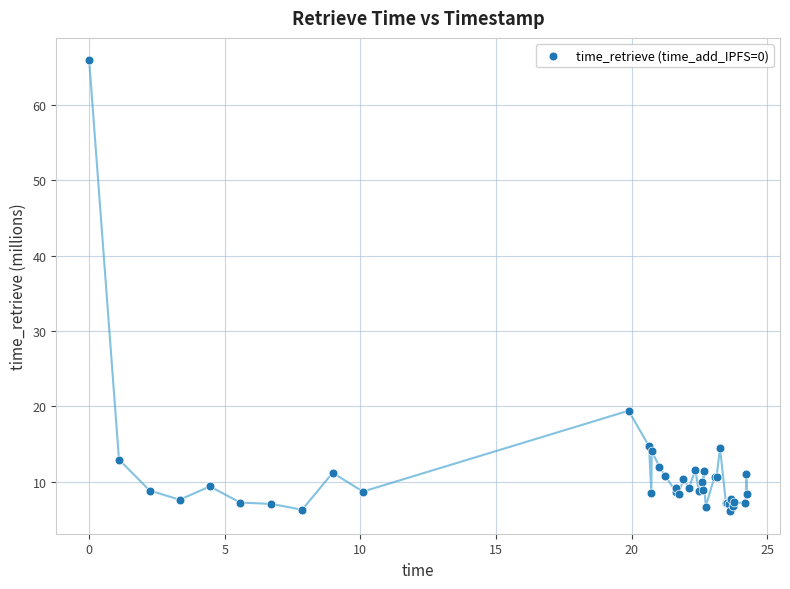

What Y value in the scatter plot is closest to 35?

19.4